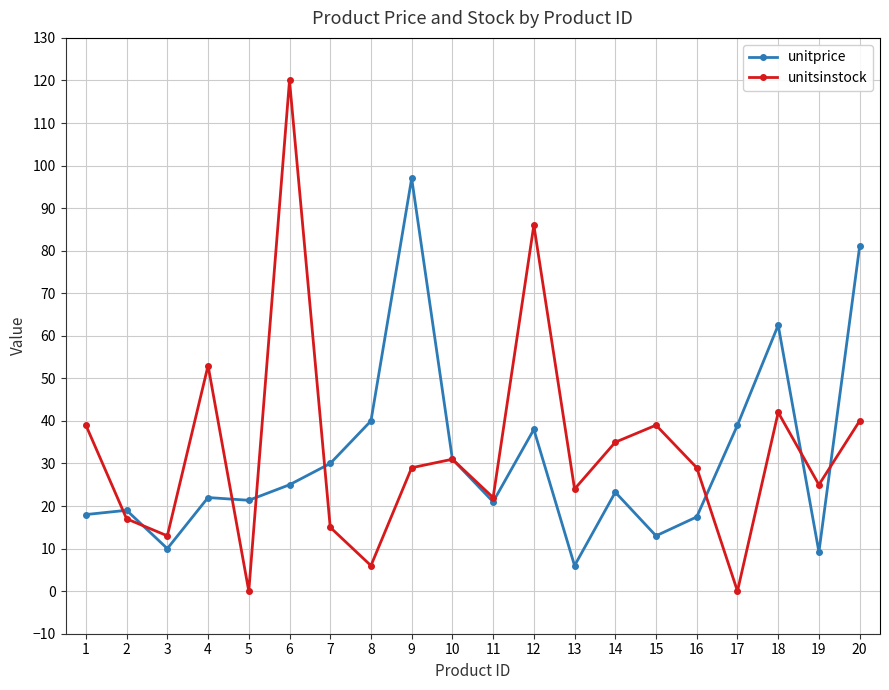

True or false: unitsinstock has more than 1 interior local peaks.

True